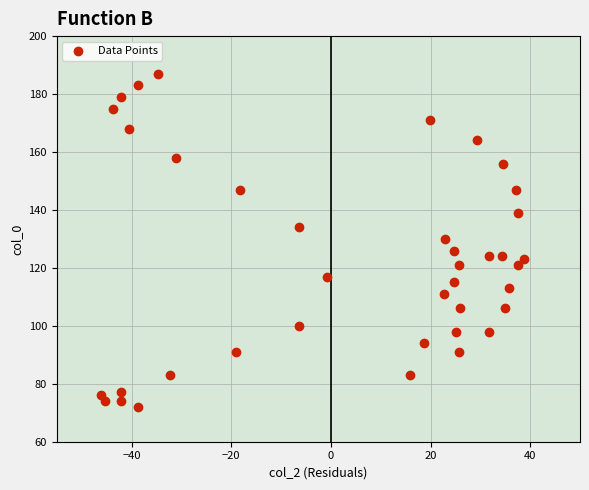

What is the range of Y values (max minus min)?

115